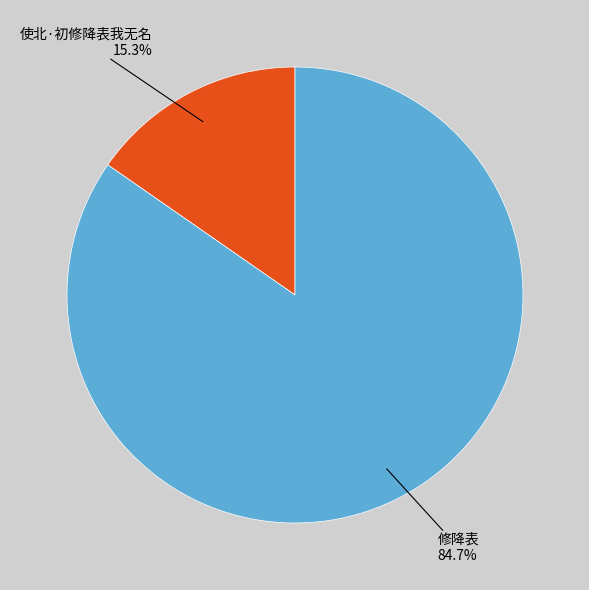

Is it true that 使北·初修降表我无名 is 15% of the pie?

True